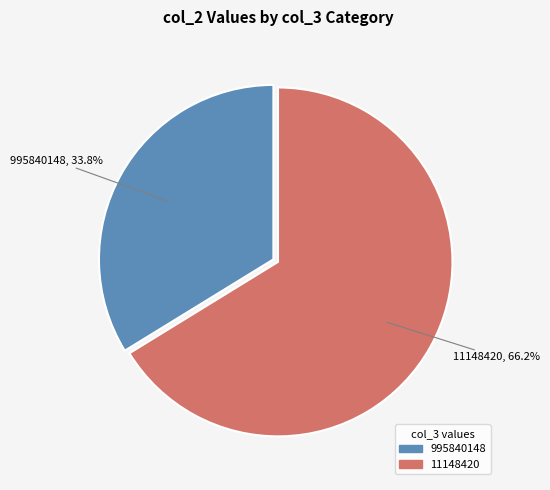

Which has a higher value, 11148420 or 995840148?

11148420